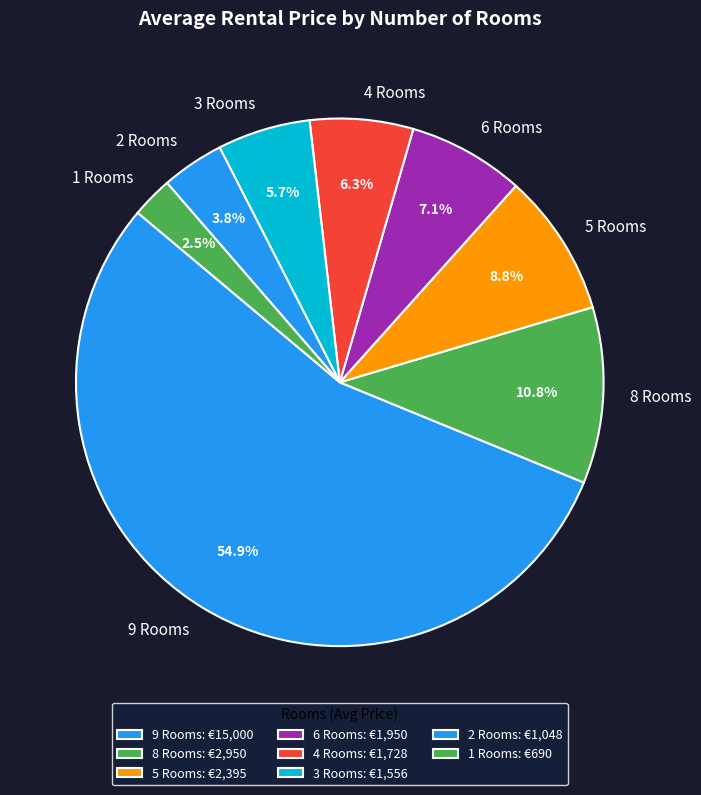

Approximately how many times larger is the value at 2 Rooms compared to 5 Rooms?

0.4